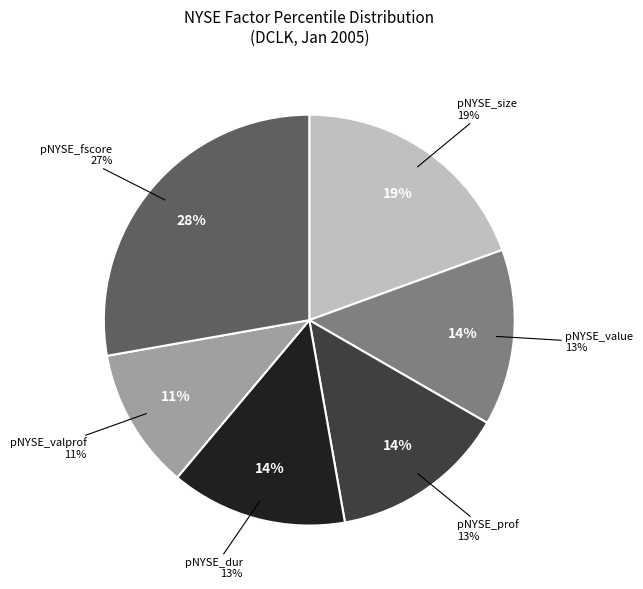

Which slice is the smallest?

pNYSE_valprof